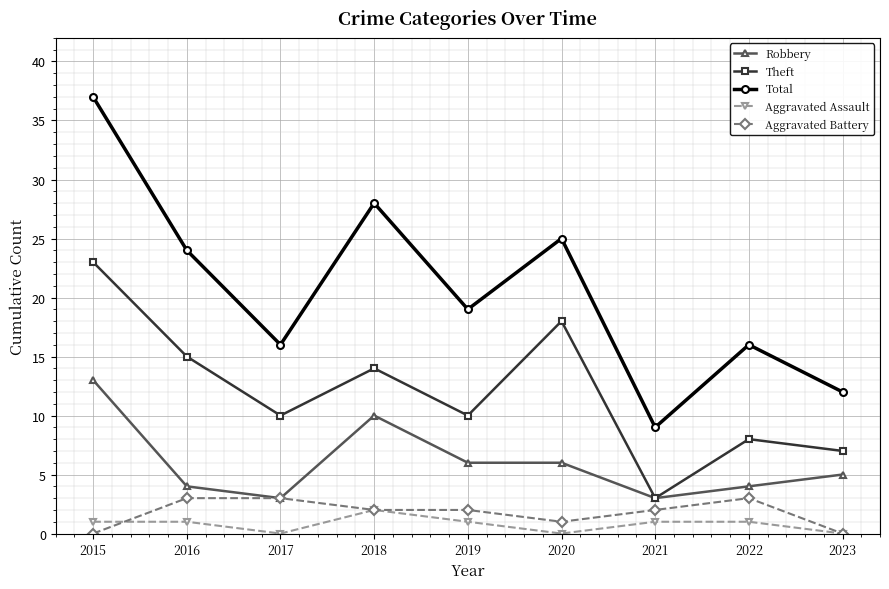

Is the value of Total at 2022 greater than the value of Robbery at 2019?

Yes